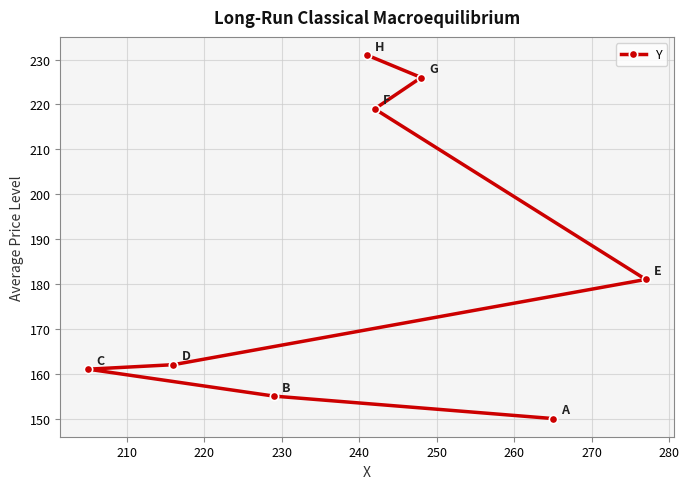

Count the number of values greater than 181.

3